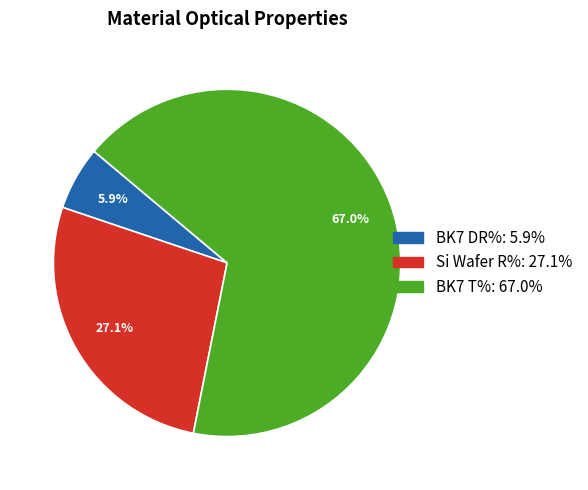

Is it true that Si Wafer R% is 14% of the pie?

False